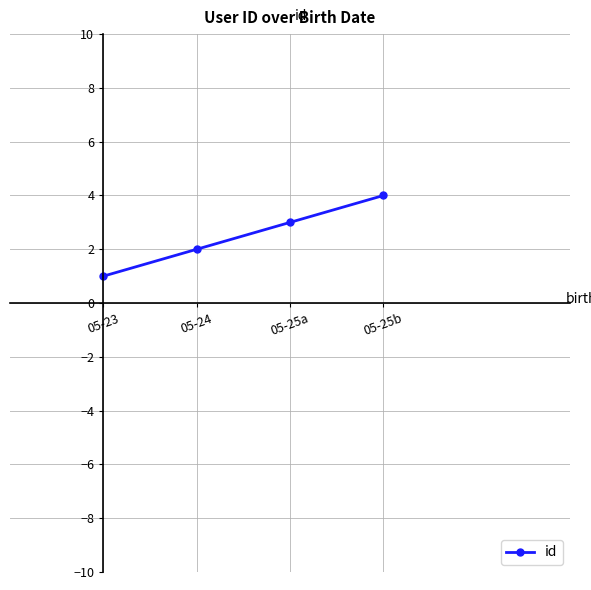

List the labels in order of value, smallest first.

05-23, 05-24, 05-25a, 05-25b